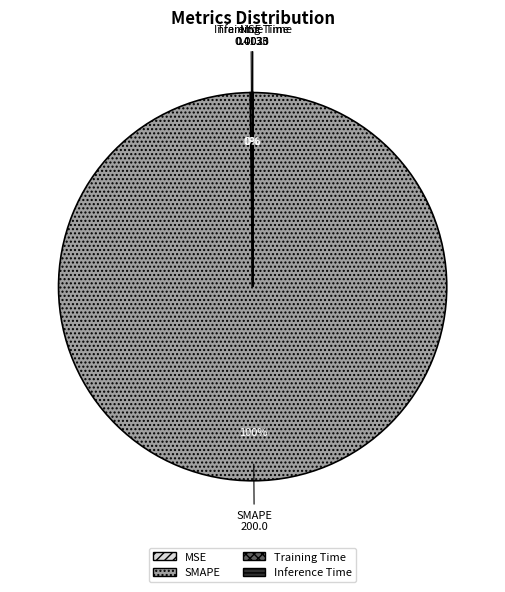

Which category has the biggest portion of the pie?

SMAPE